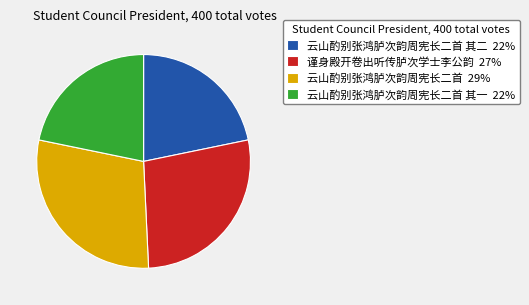

True or false: 云山酌别张鸿胪次韵周宪长二首 其一 22% accounts for 8% of the total.

False